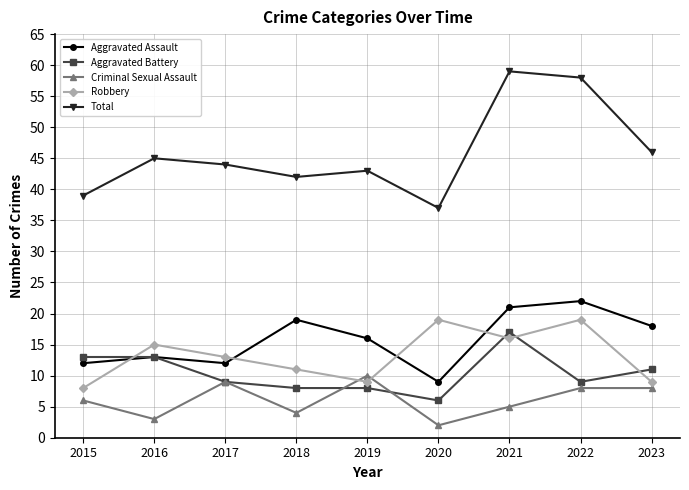

At which label does Aggravated Battery first exceed 9?

2015